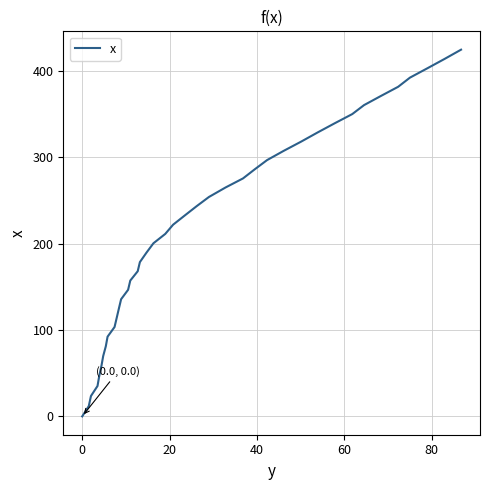

What is the maximum value shown in the chart?

424.7